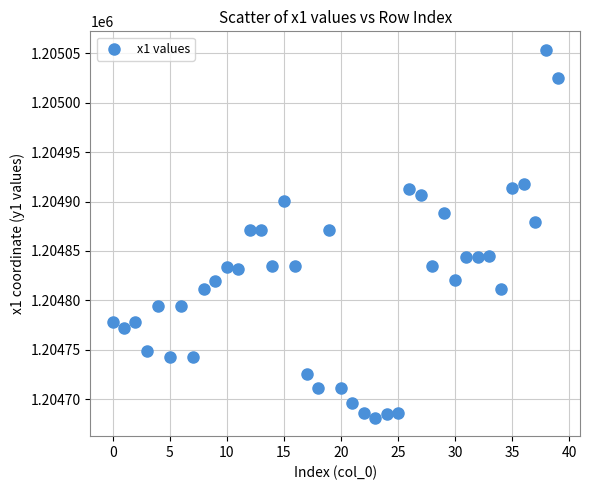

What is the range of Y values (max minus min)?

372.2